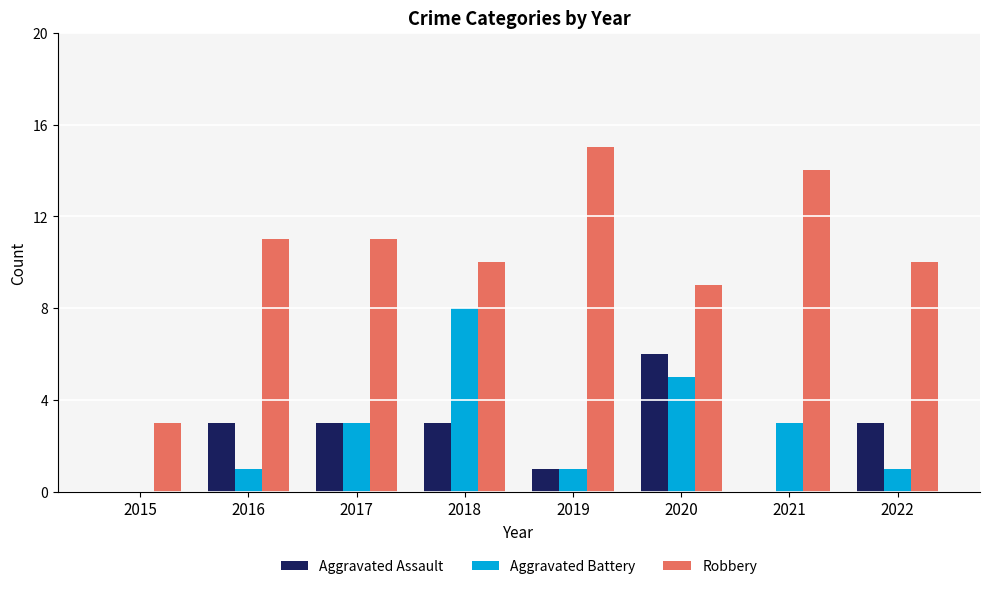

What is the maximum value shown in the chart?

15